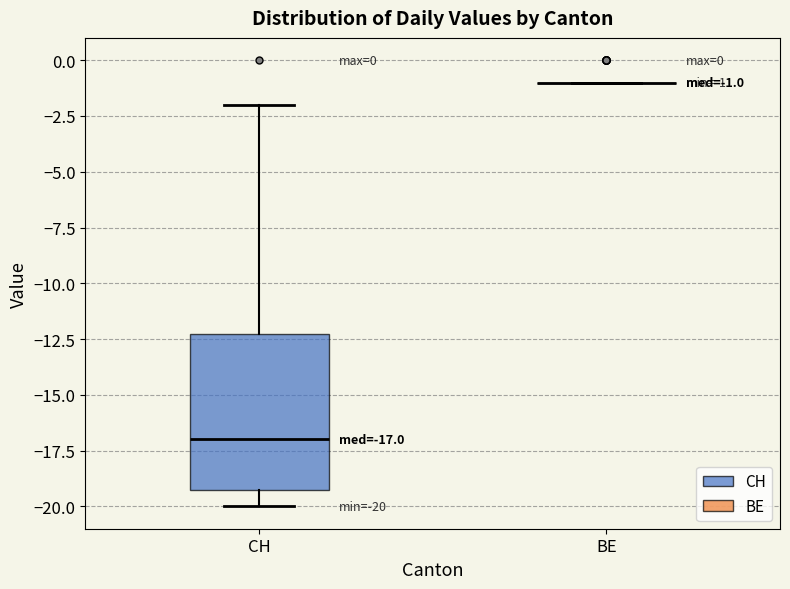

Which box is the tallest, from its lower edge to its upper edge?

CH